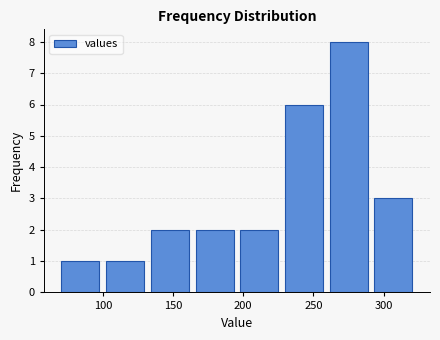

Reading left to right, list every bar in this chart as the range it spans on the x-axis followed by its height. Neither the bar edges nor the heights are printed on the chart, so give them approximately, as read against the axes.

70 to 100: 1
100 to 130: 1
130 to 165: 2
165 to 195: 2
195 to 225: 2
225 to 260: 6
260 to 290: 8
290 to 325: 3